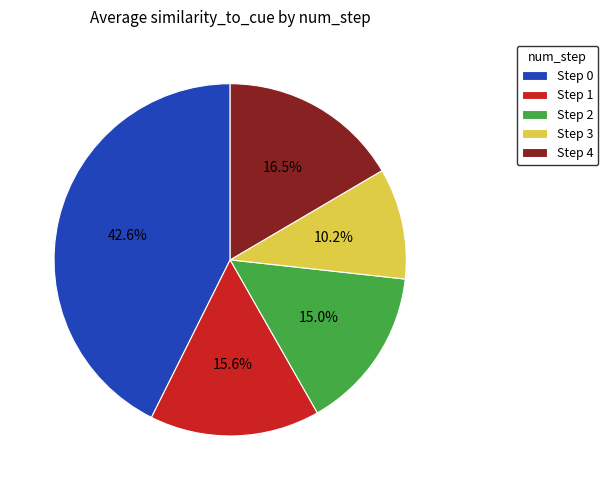

What is the smallest slice in the pie chart?

Step 3